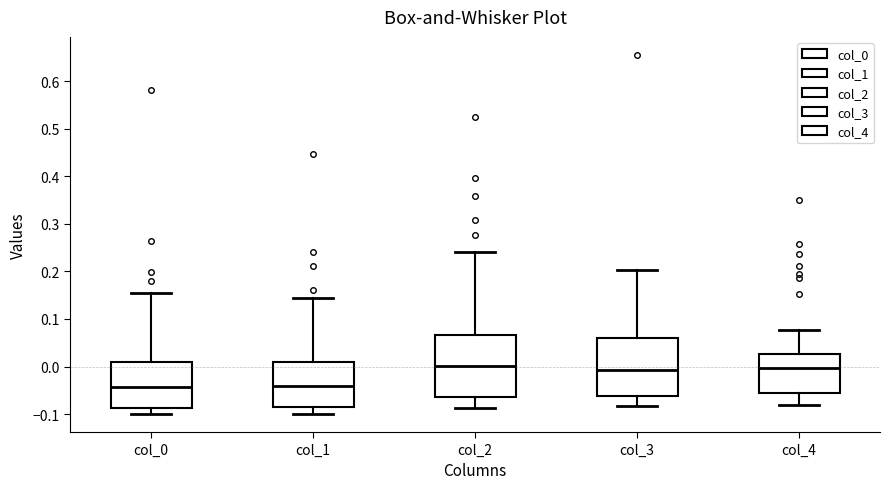

Reading left to right, read every box against the y-axis: the position of its median line, the range the box covers, and the ends of its whiskers. The values are not printed on the chart, so give them approximately, as read against the axis.

col_0: median -0.04, box -0.09 to 0.01, whiskers -0.10 to 0.15
col_1: median -0.04, box -0.09 to 0.01, whiskers -0.10 to 0.14
col_2: median 0.00, box -0.06 to 0.07, whiskers -0.09 to 0.24
col_3: median -0.01, box -0.06 to 0.06, whiskers -0.08 to 0.20
col_4: median 0.00, box -0.06 to 0.03, whiskers -0.08 to 0.08